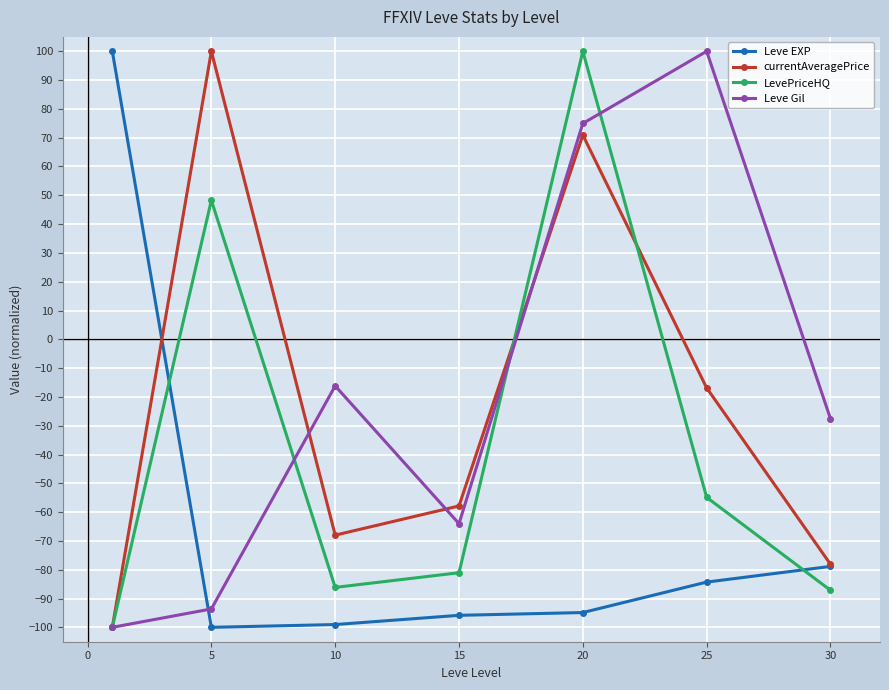

What are all the series names shown in the legend?

Leve EXP, currentAveragePrice, LevePriceHQ, Leve Gil